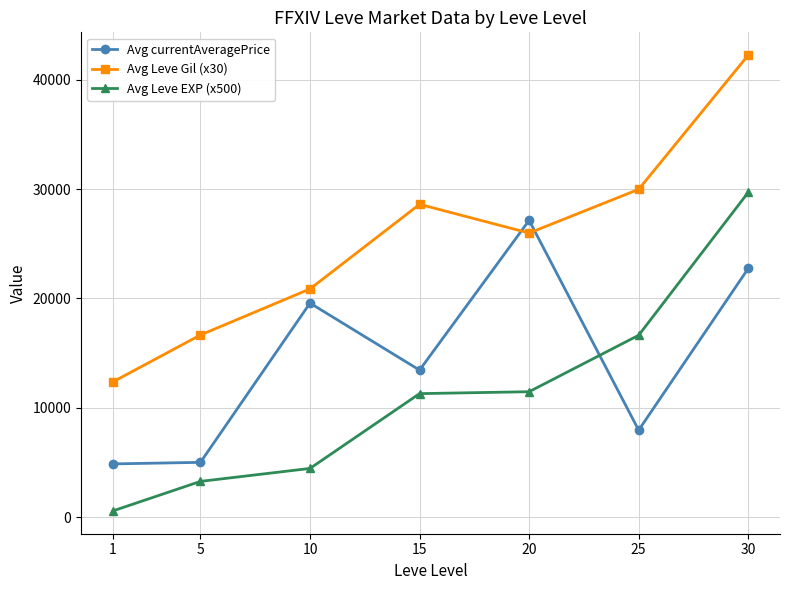

True or false: Avg Leve Gil (x30) and Avg Leve EXP (x500) cross at least once.

False